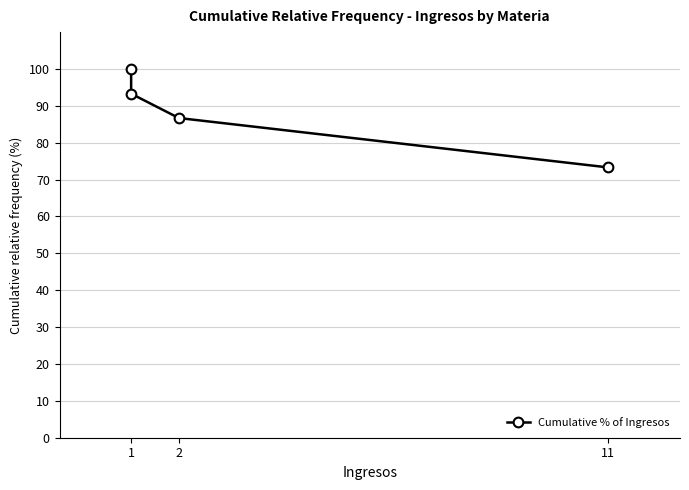

What is the sum of all values?

353.3